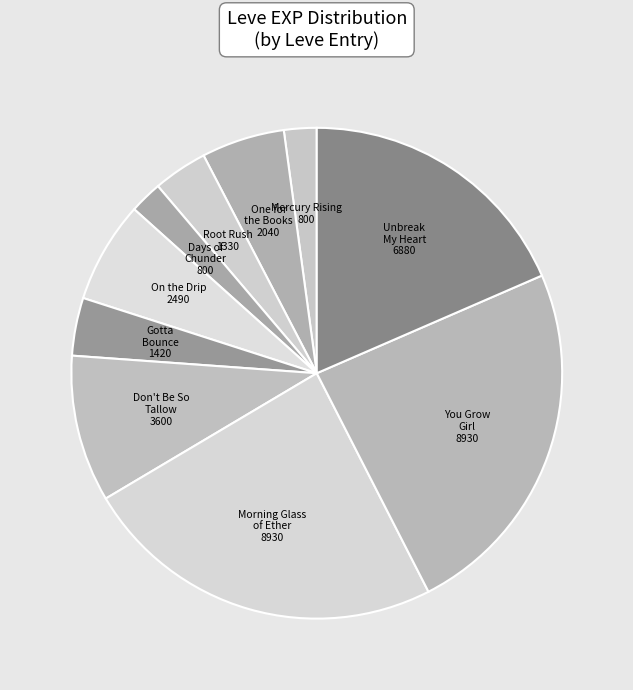

What is the ratio of the value at You Grow Girl to the value at On the Drip?

3.6